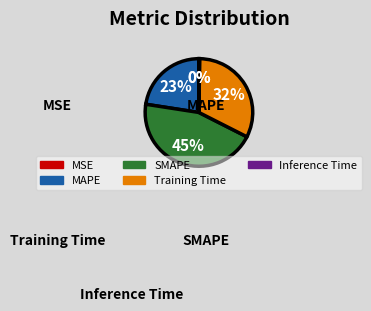

Does SMAPE represent more than half of the total?

No